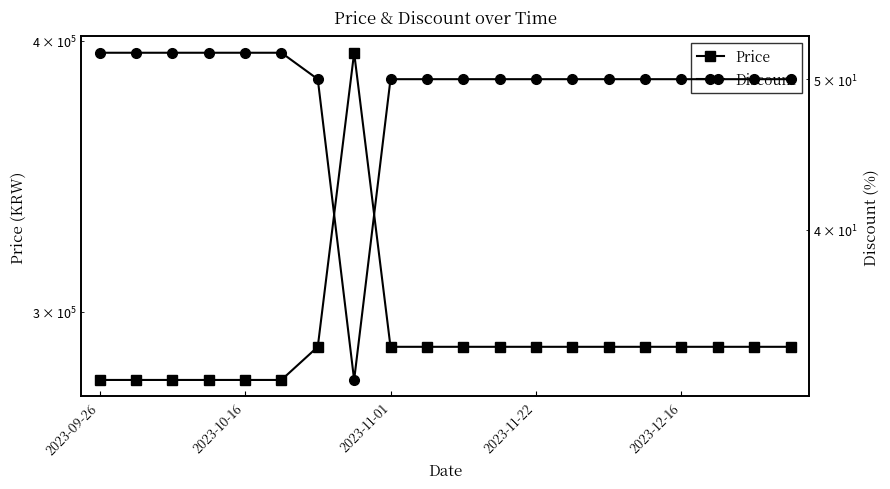

True or false: Discount and Price intersect in this chart.

False